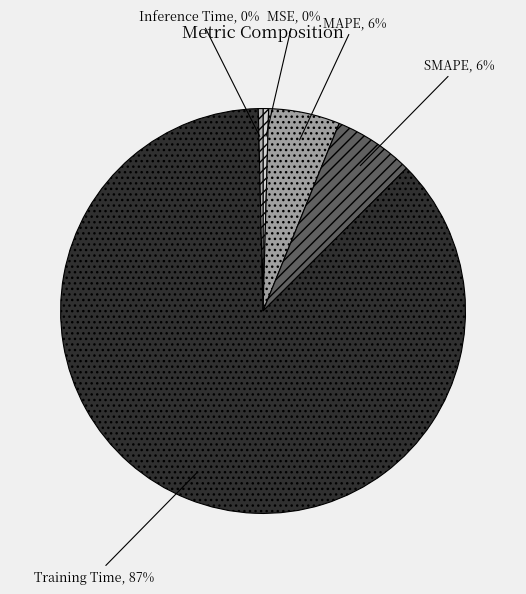

What is the largest slice in the pie chart?

Training Time